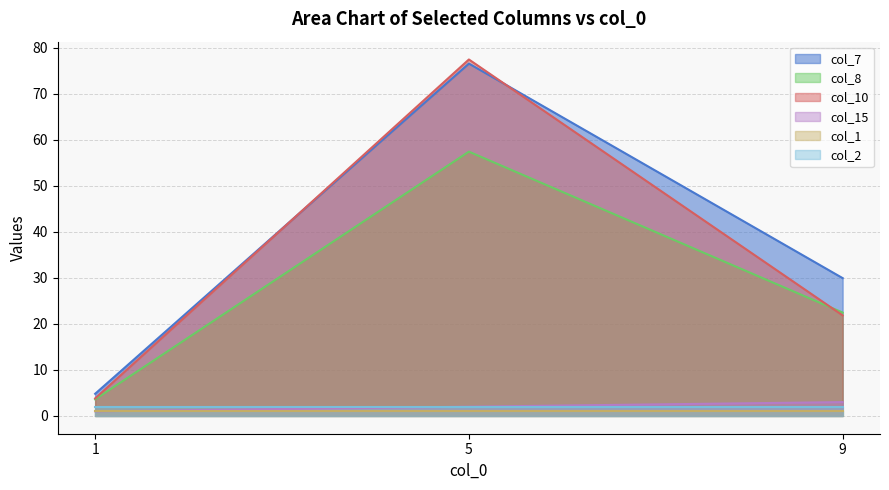

True or false: col_10 has a value of 113.0 at 5.

False